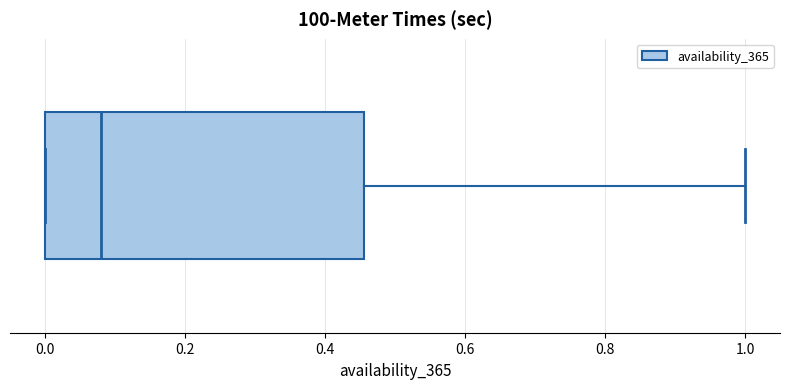

Where is the left edge of the box on the x-axis? The values are not printed on the chart, so give them approximately, as read against the axis.

0.00